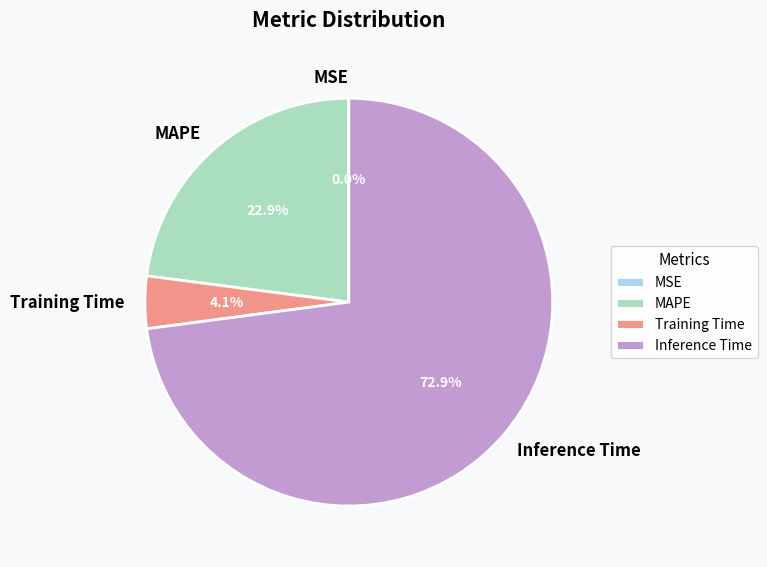

Is the sum of MAPE and Inference Time greater than half?

Yes